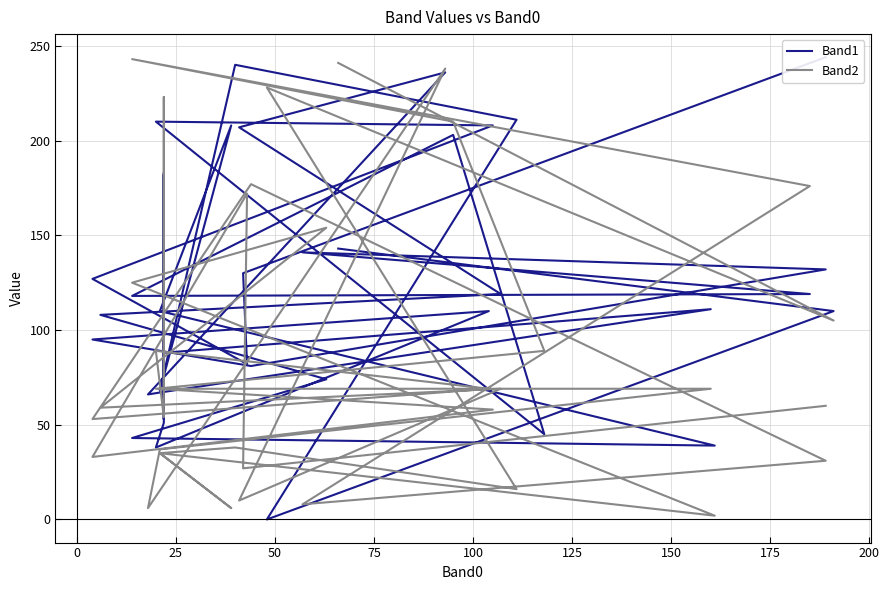

The value of Band2 at −25 is 55. True or false?

False